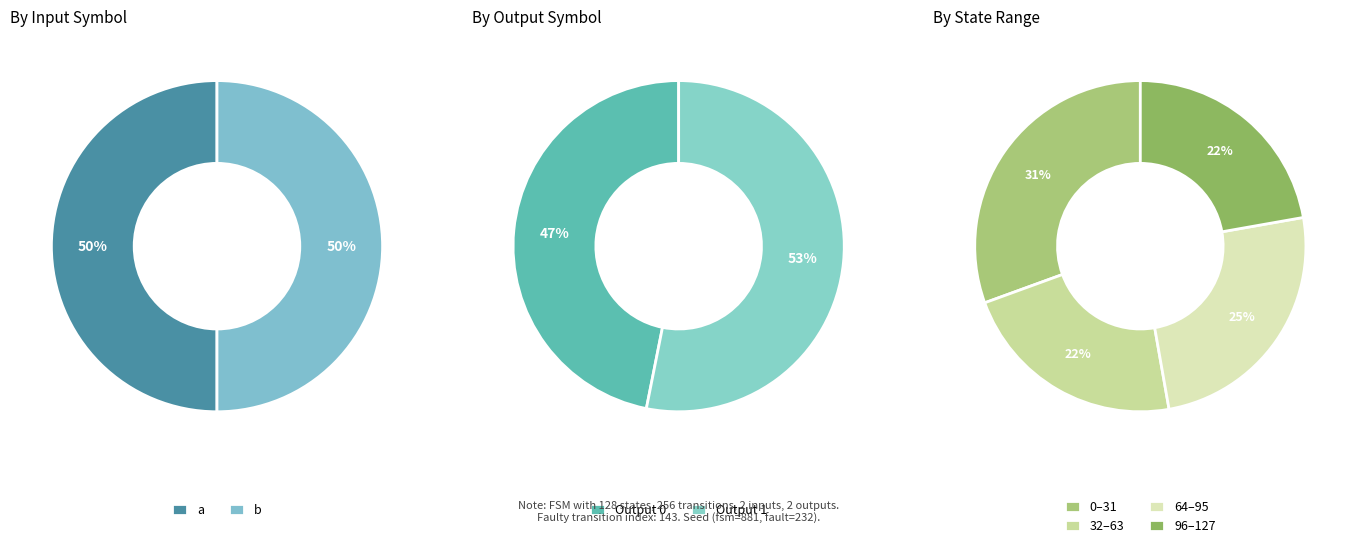

Does any single category account for the majority?

No